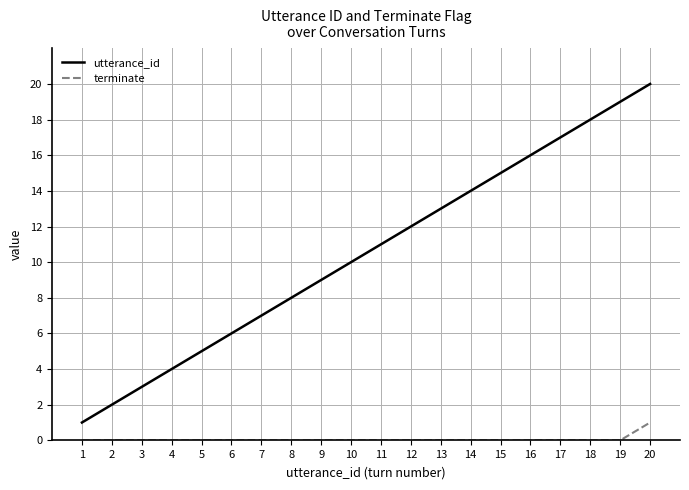

What is the sum of all utterance_id values?

210